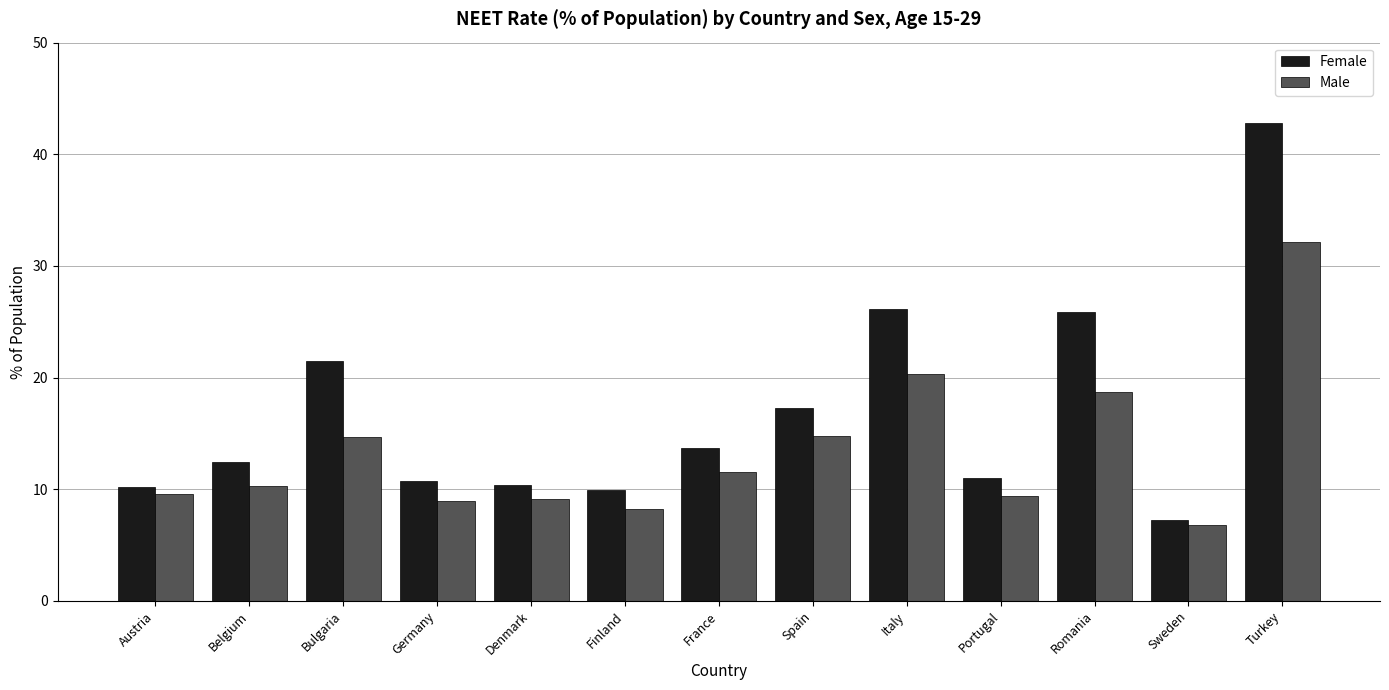

What is the minimum value for Female?

7.2